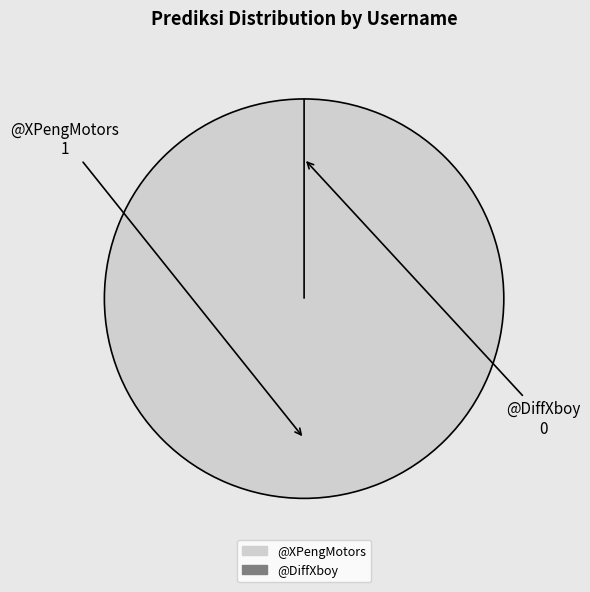

How many segments does this pie chart have?

2